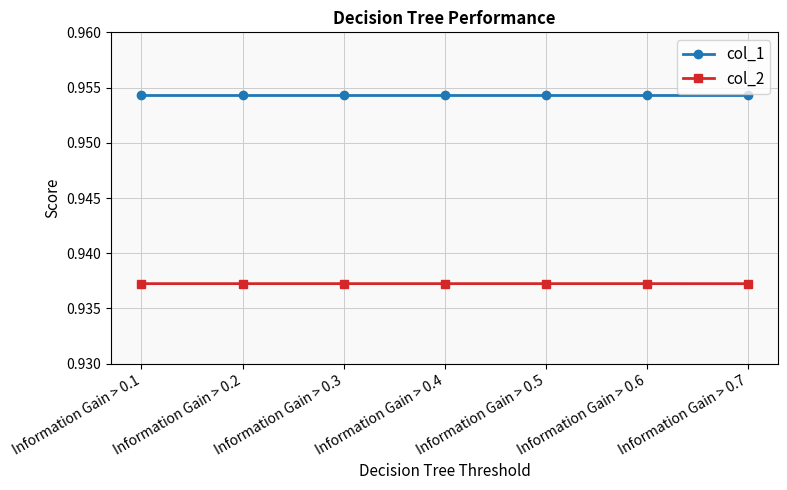

The value of col_1 at Information Gain > 0.3 is 1.3. True or false?

False